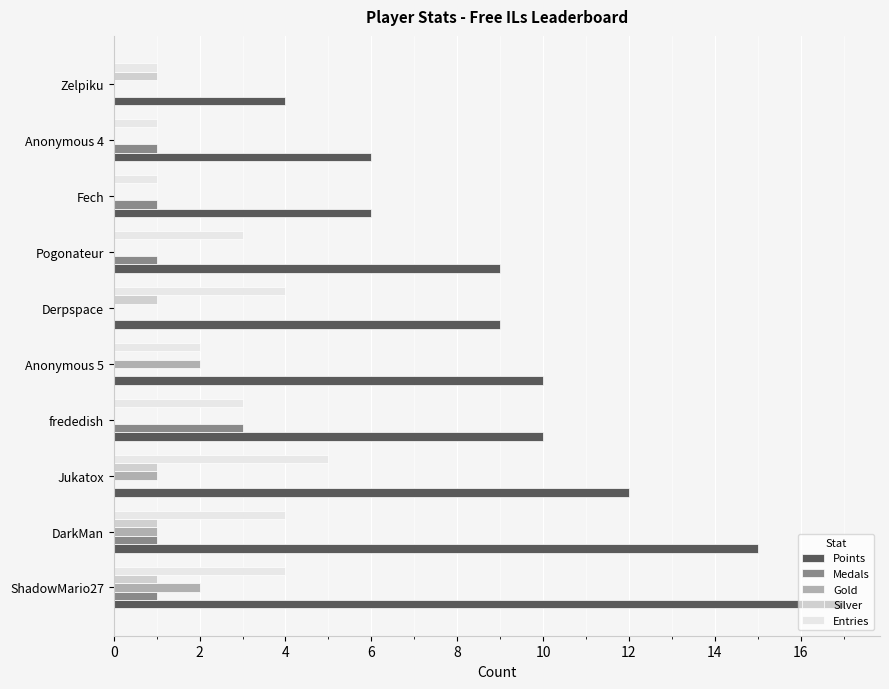

What is the sum of all Gold values?

6